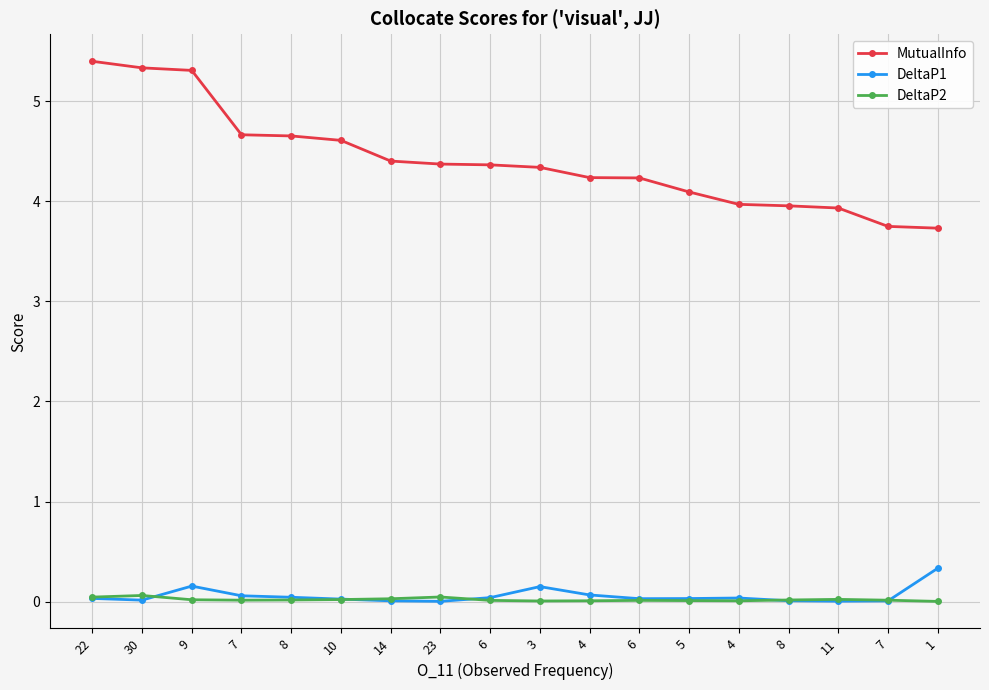

What are all the series names shown in the legend?

MutualInfo, DeltaP1, DeltaP2